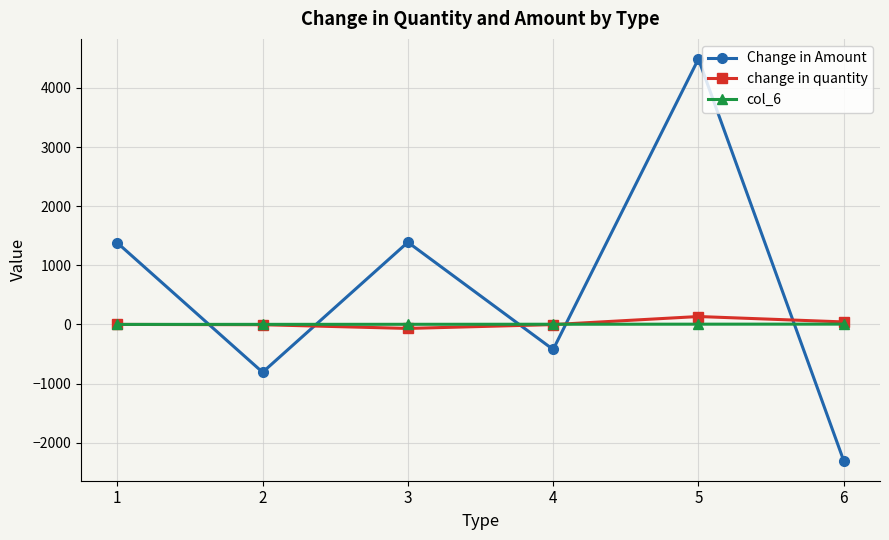

Which category has the lowest value in the change in quantity series?

3